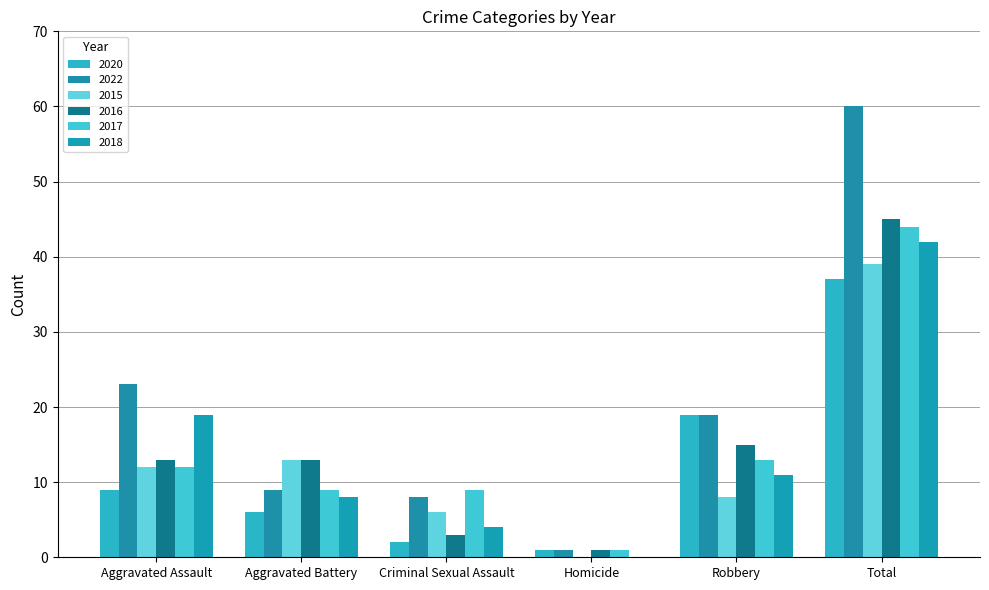

How many groups of bars are there?

6